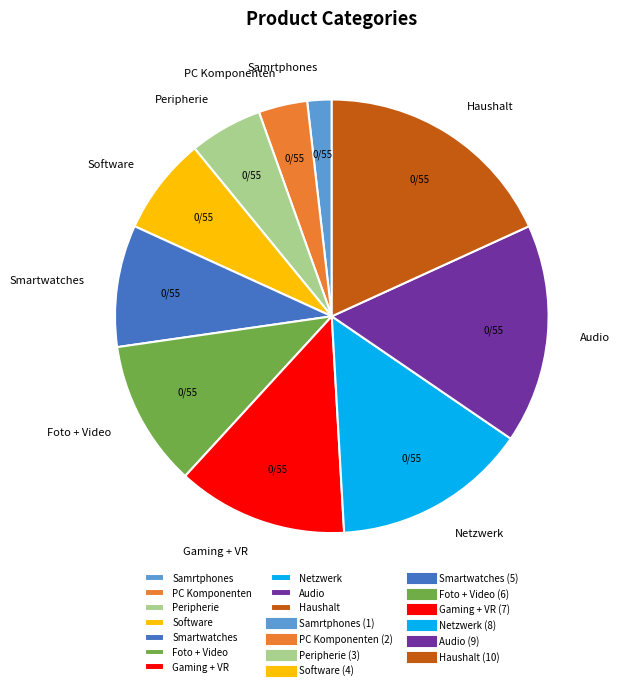

How many segments does this pie chart have?

10